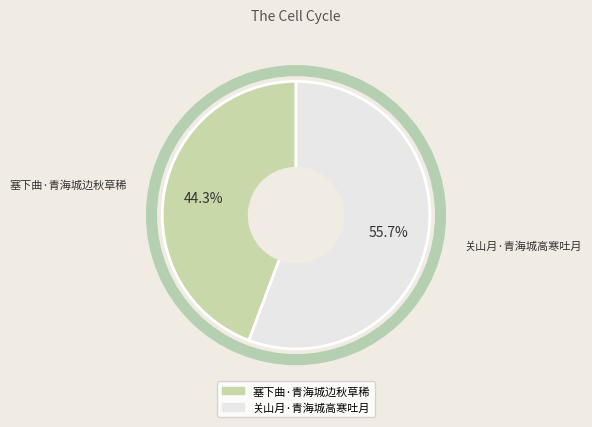

Which category has the biggest portion of the pie?

关山月·青海城高寒吐月